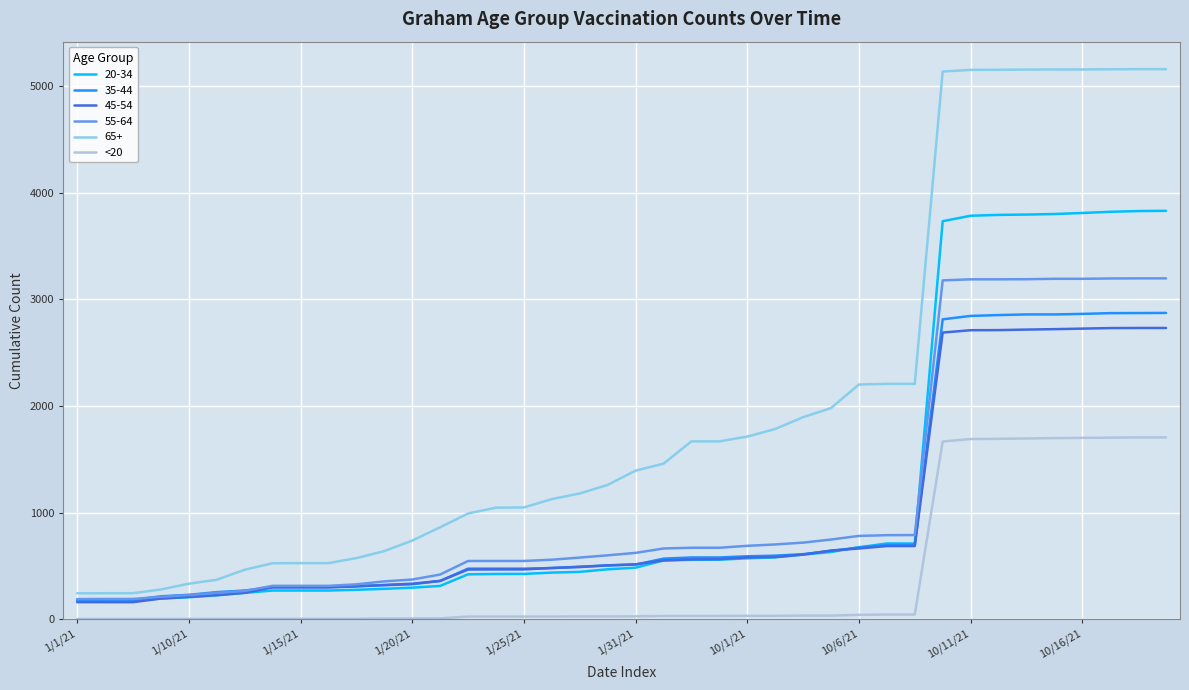

True or false: 45-54 and <20 cross at least once.

False